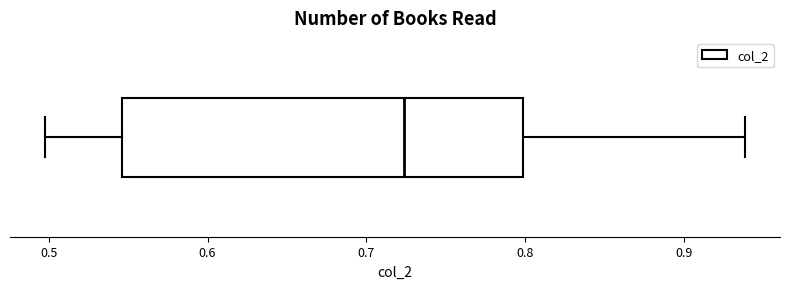

Read this box plot against the x-axis: the position of the median line, the range covered by the box, and the ends of both whiskers. The values are not printed on the chart, so give them approximately, as read against the axis.

median 0.72, box 0.55 to 0.80, whiskers 0.50 to 0.94